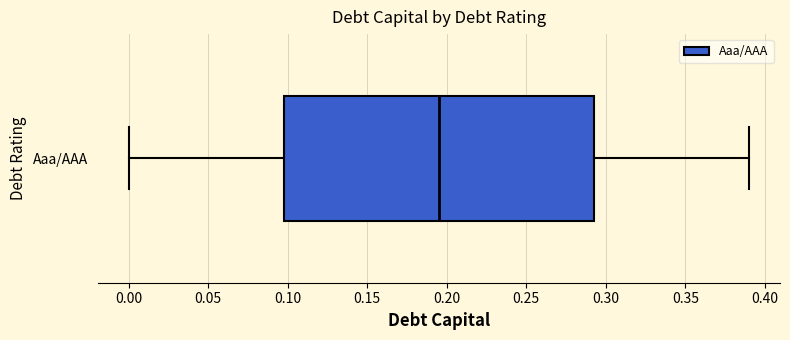

Where does the right whisker of the box for Aaa/AAA end on the x-axis? The values are not printed on the chart, so give them approximately, as read against the axis.

0.390